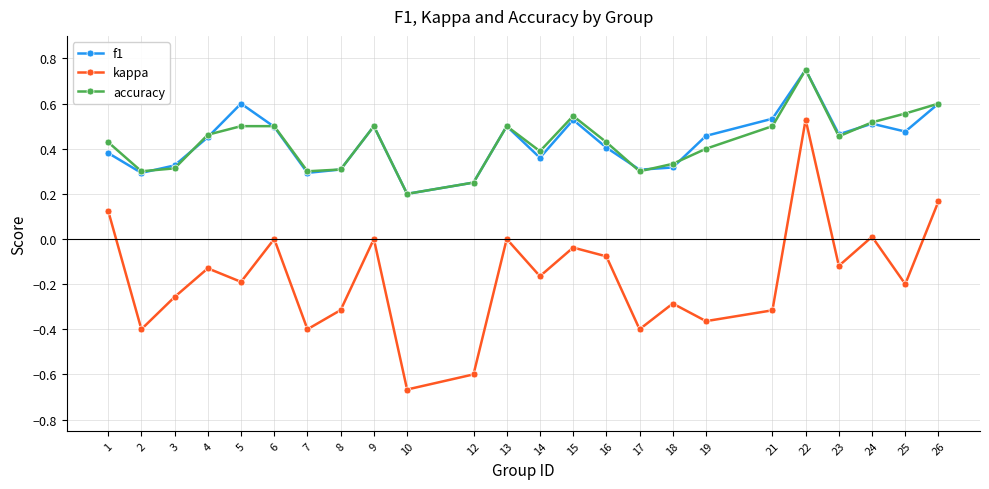

At which label is f1 closest to 0?

10